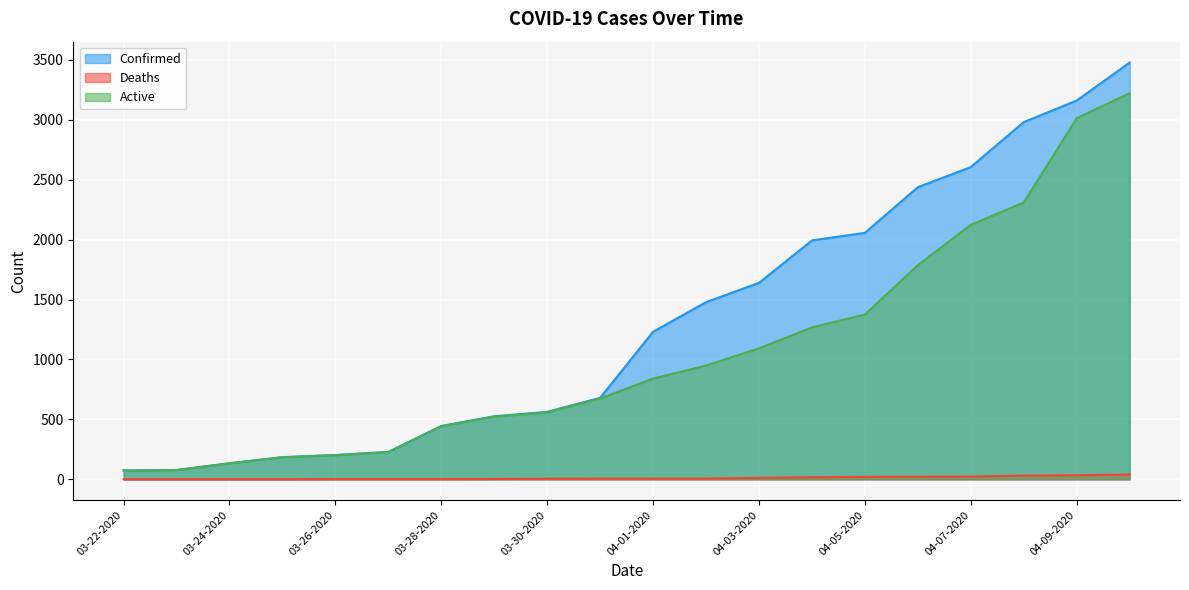

List the series in order of their overall mean, highest first.

Confirmed, Active, Deaths